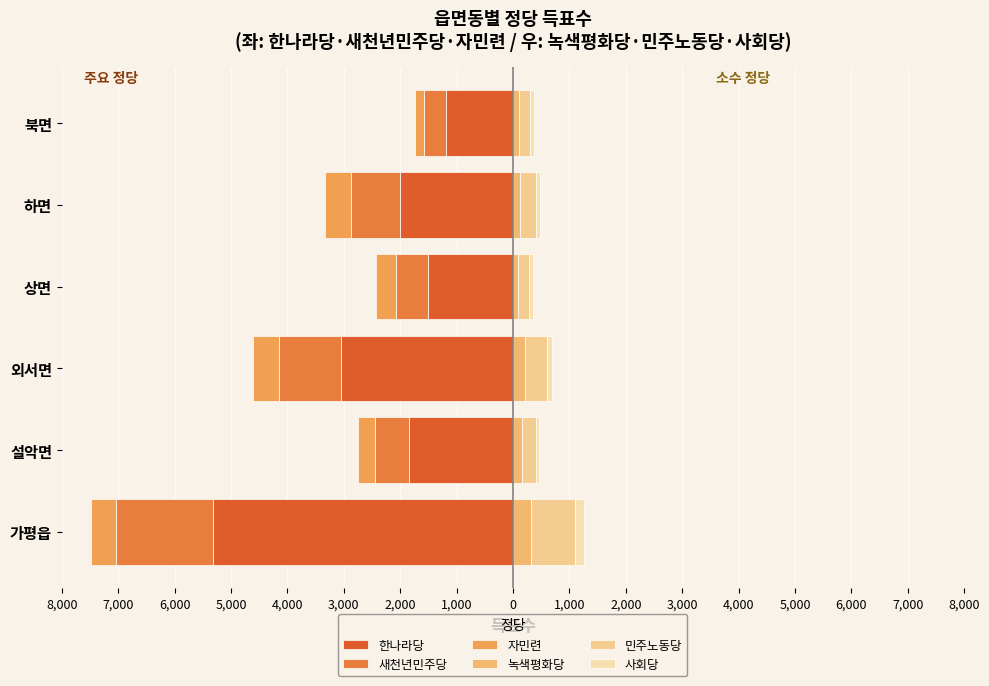

Between 설악면 and 상면, which series saw the biggest shift?

한나라당